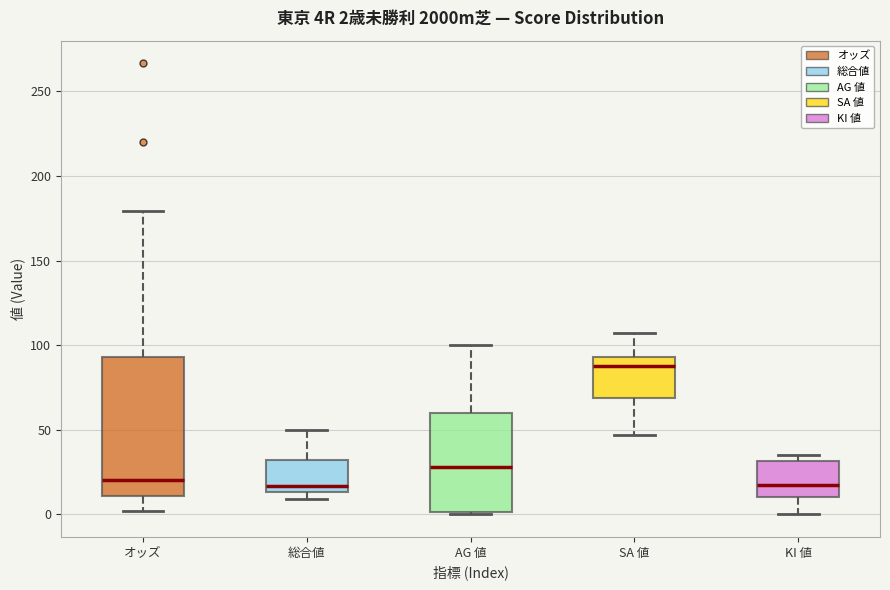

Which box has the highest median line?

SA 値